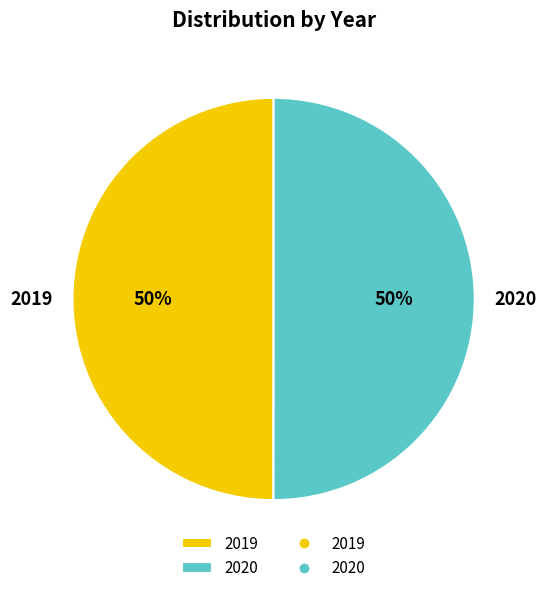

Combined, do 2019 and 2020 account for over 50%?

Yes